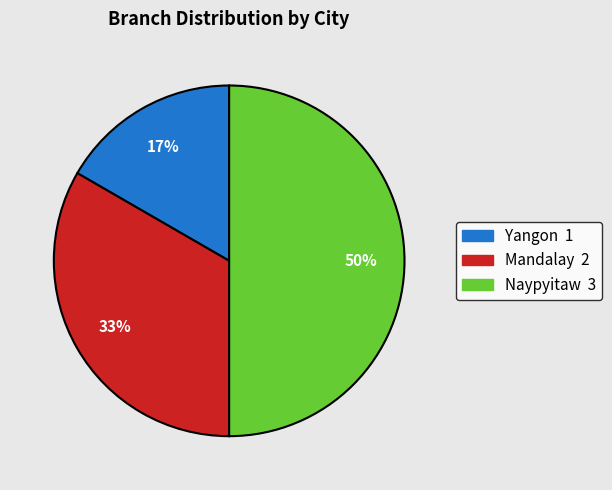

Which slice is the largest?

Naypyitaw